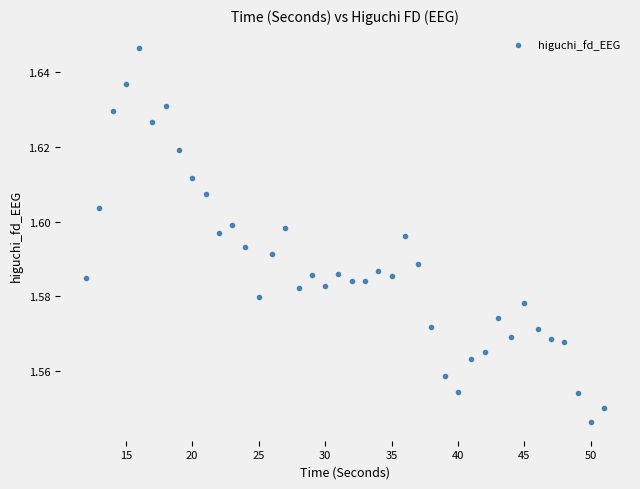

What is the range of X values (max minus min)?

39.0